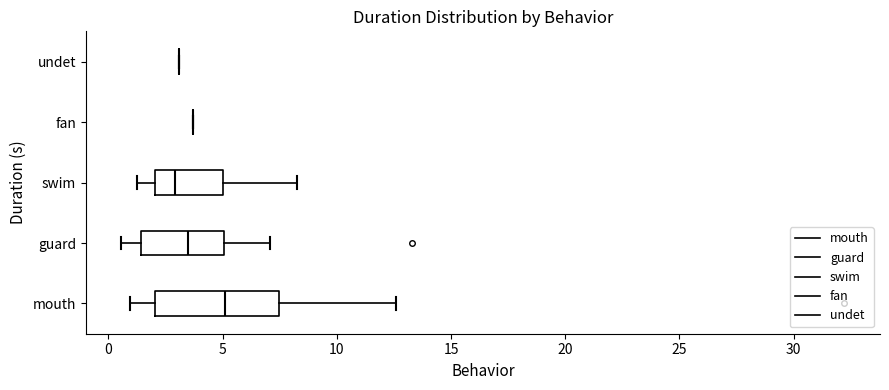

Which box is the widest, from its left edge to its right edge?

mouth